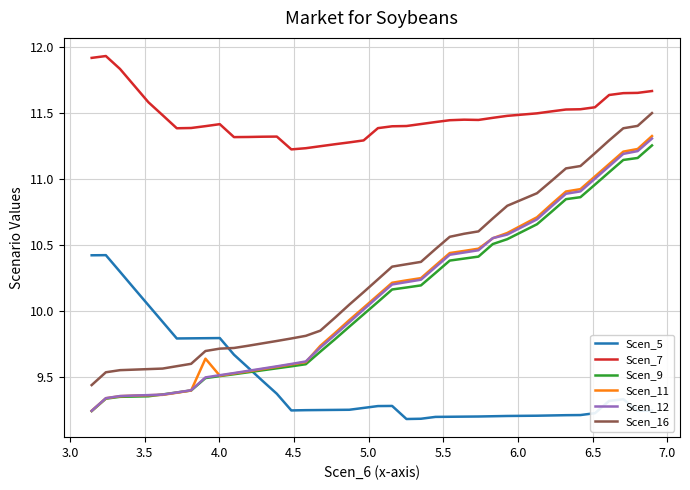

Which series has the largest total across all categories?

Scen_7